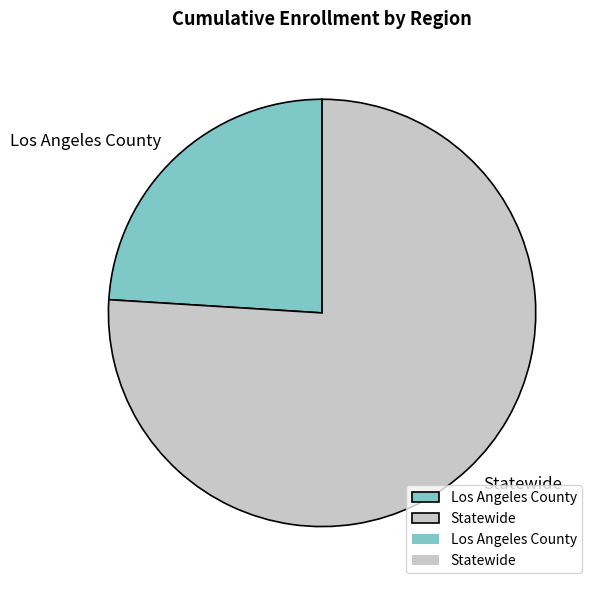

Is there a majority slice in this chart?

Yes